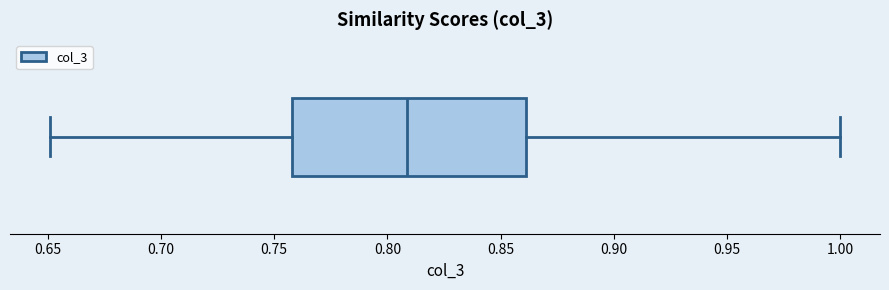

Read this box plot against the x-axis: the position of the median line, the range covered by the box, and the ends of both whiskers. The values are not printed on the chart, so give them approximately, as read against the axis.

median 0.81, box 0.76 to 0.86, whiskers 0.65 to 1.00